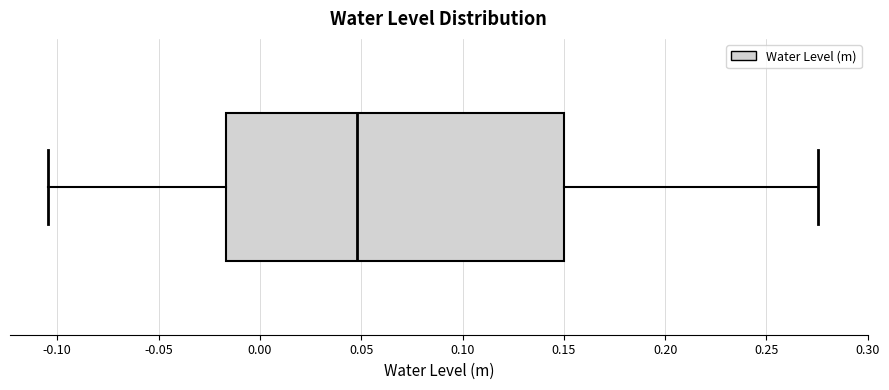

Where does the left whisker of the box end on the x-axis? The values are not printed on the chart, so give them approximately, as read against the axis.

-0.105